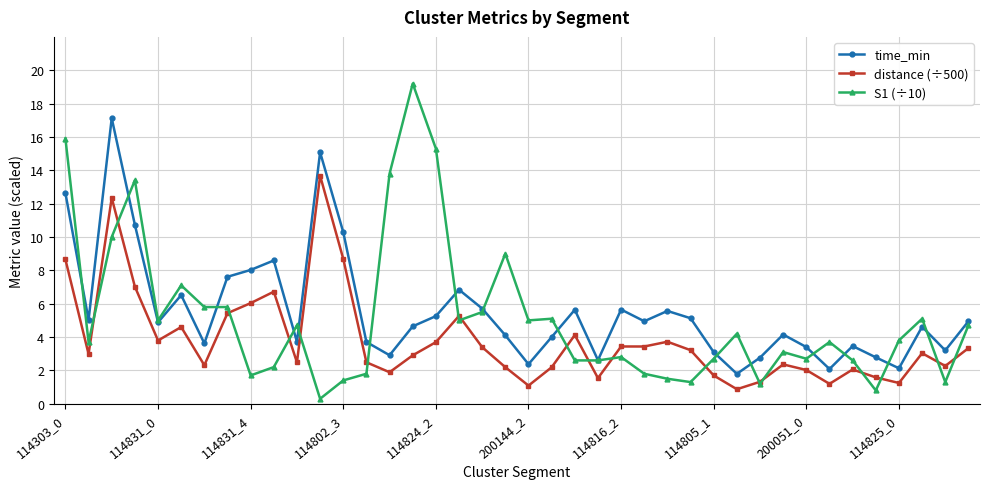

Which series has the largest range (max minus min)?

S1 (÷10)